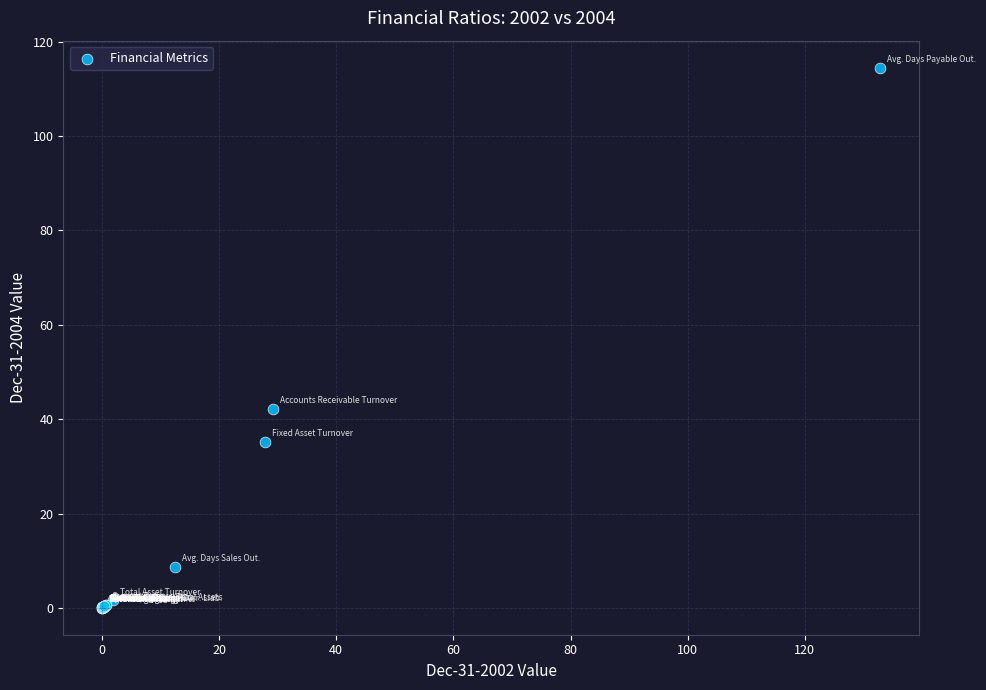

What Y value in the scatter plot is closest to 57?

42.2